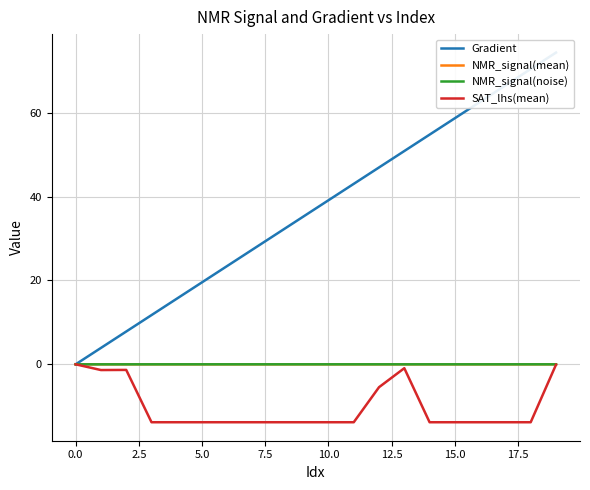

Which series has the largest range (max minus min)?

Gradient